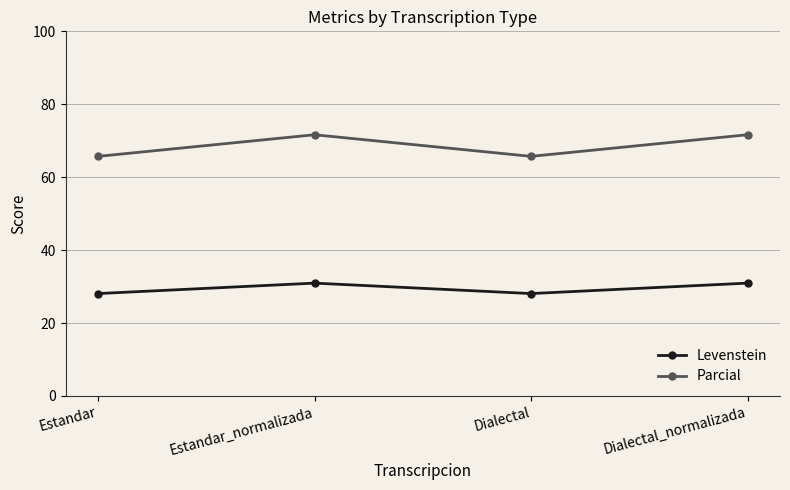

What is the highest value of the Levenstein series?

31.0